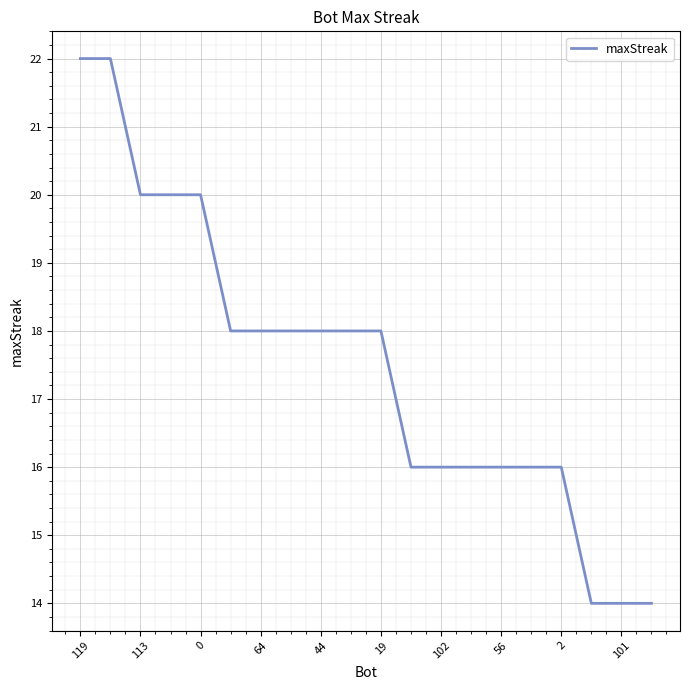

What is the maximum value shown in the chart?

22